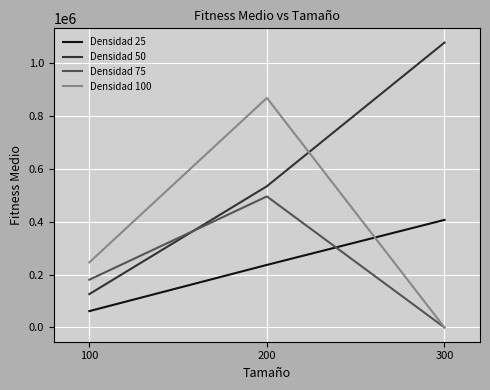

Is the value of Densidad 75 at 300 greater than the value of Densidad 50 at 100?

No